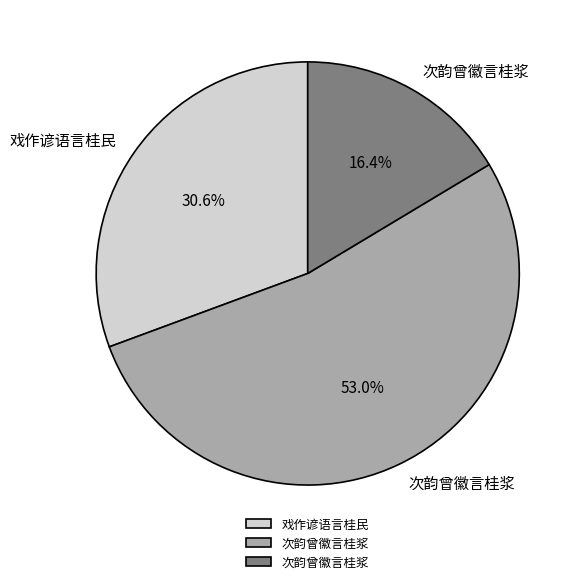

Does any single category account for the majority?

Yes